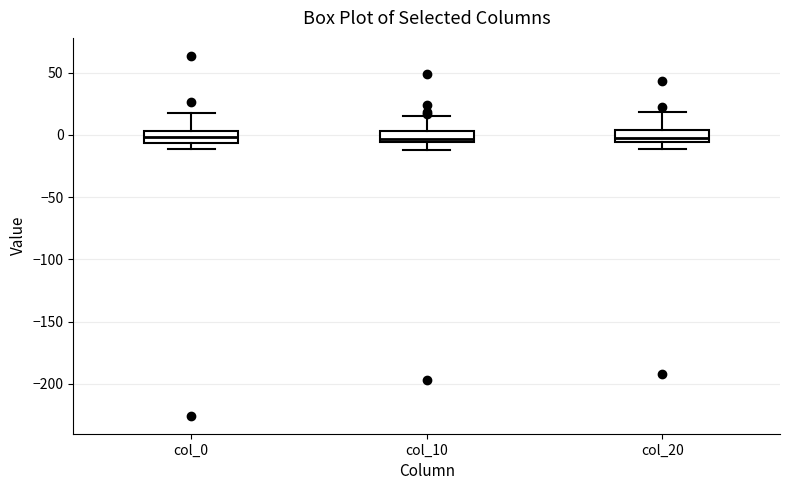

Reading left to right, read every box against the y-axis: the position of its median line, the range the box covers, and the ends of its whiskers. The values are not printed on the chart, so give them approximately, as read against the axis.

col_0: median 0, box -5 to 5, whiskers -10 to 15
col_10: median -5 (just above the box's lower edge), box -5 to 5, whiskers -10 to 15
col_20: median -5 (just above the box's lower edge), box -5 to 5, whiskers -10 to 20